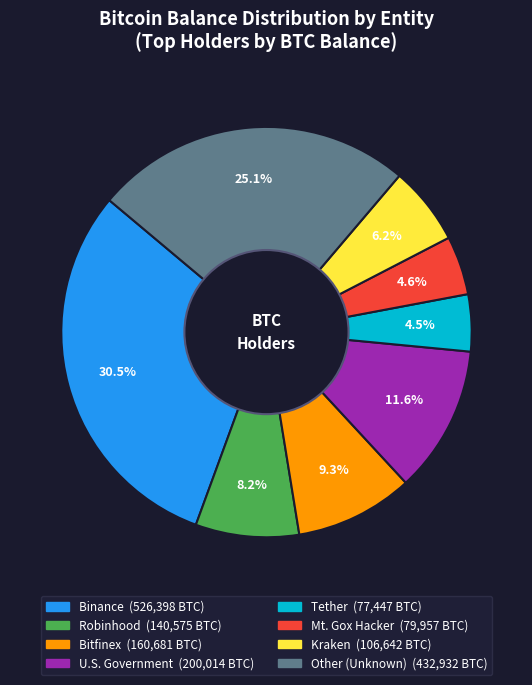

Does any single category account for the majority?

No